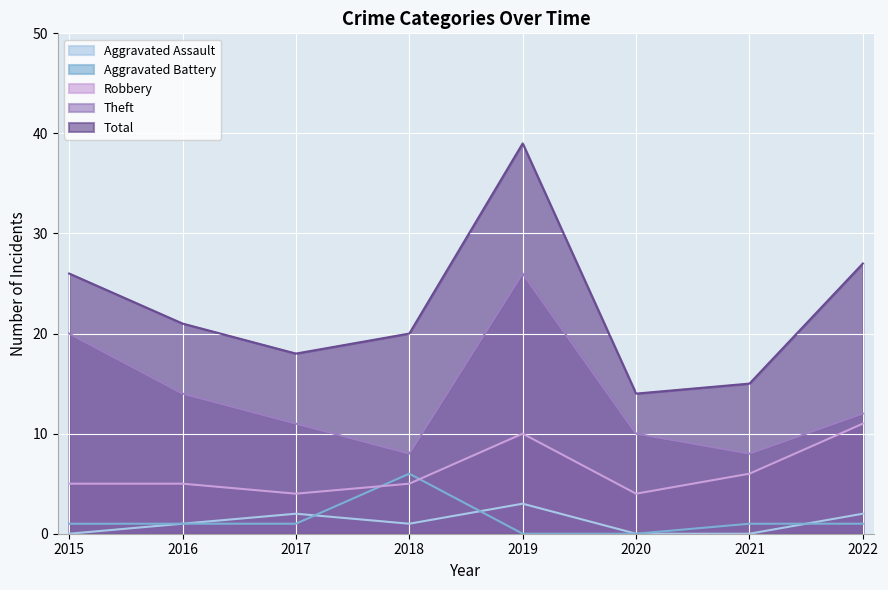

What is the value of the Aggravated Battery point at the 7th from the left?

1